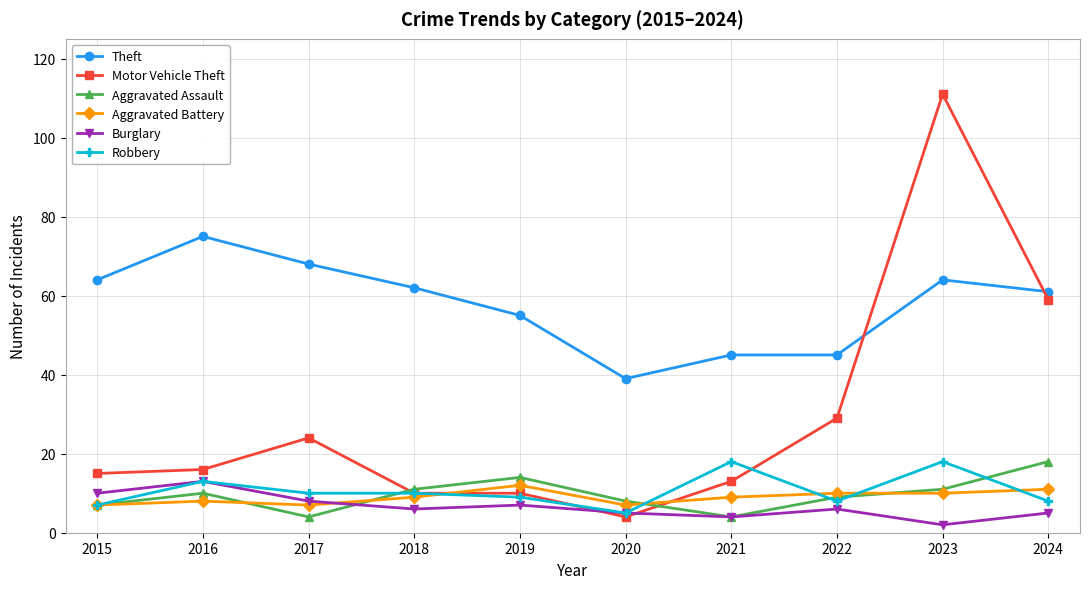

Reading left to right, extract all data points from this chart.

Theft: 2015=64	2016=75	2017=68	2018=62	2019=55	2020=39	2021=45	2022=45	2023=64	2024=61
Motor Vehicle Theft: 2015=15	2016=16	2017=24	2018=10	2019=10	2020=4	2021=13	2022=29	2023=111	2024=59
Aggravated Assault: 2015=7	2016=10	2017=4	2018=11	2019=14	2020=8	2021=4	2022=9	2023=11	2024=18
Aggravated Battery: 2015=7	2016=8	2017=7	2018=9	2019=12	2020=7	2021=9	2022=10	2023=10	2024=11
Burglary: 2015=10	2016=13	2017=8	2018=6	2019=7	2020=5	2021=4	2022=6	2023=2	2024=5
Robbery: 2015=7	2016=13	2017=10	2018=10	2019=9	2020=5	2021=18	2022=8	2023=18	2024=8